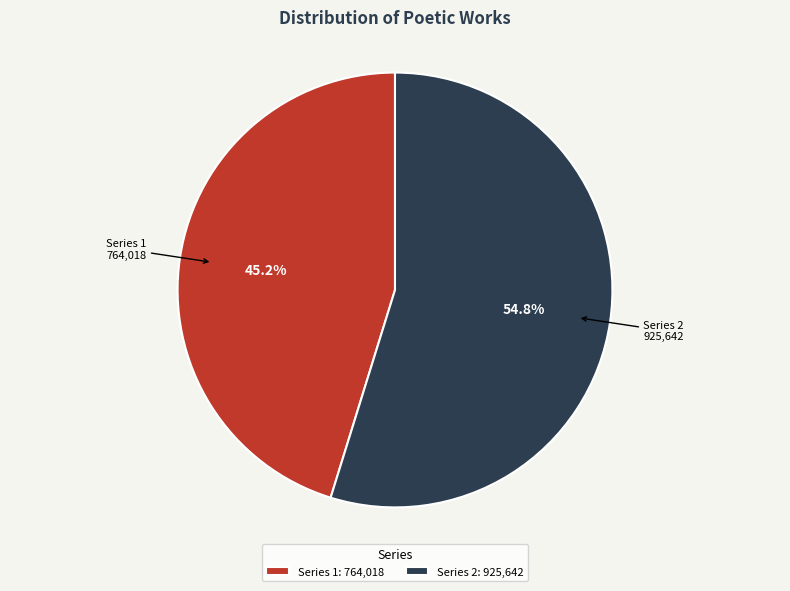

Between Series 2: 925,642 and Series 1: 764,018, which is larger?

Series 2: 925,642